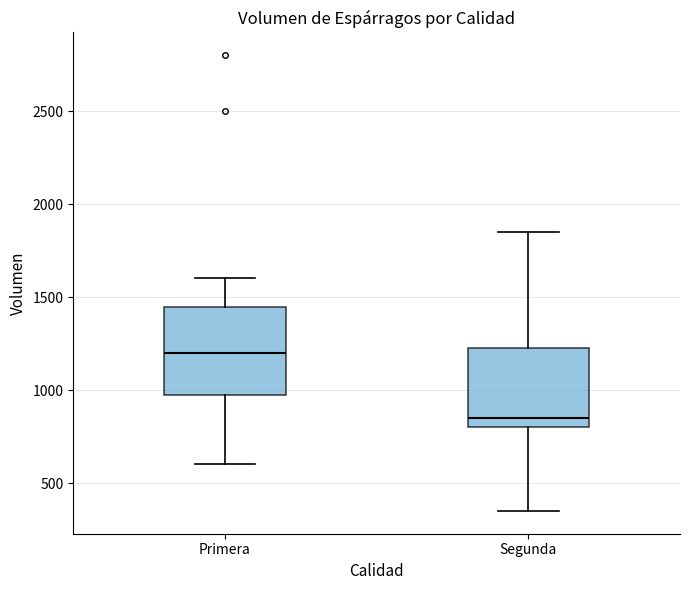

Where is the lower edge of the box for Primera on the y-axis? The values are not printed on the chart, so give them approximately, as read against the axis.

950